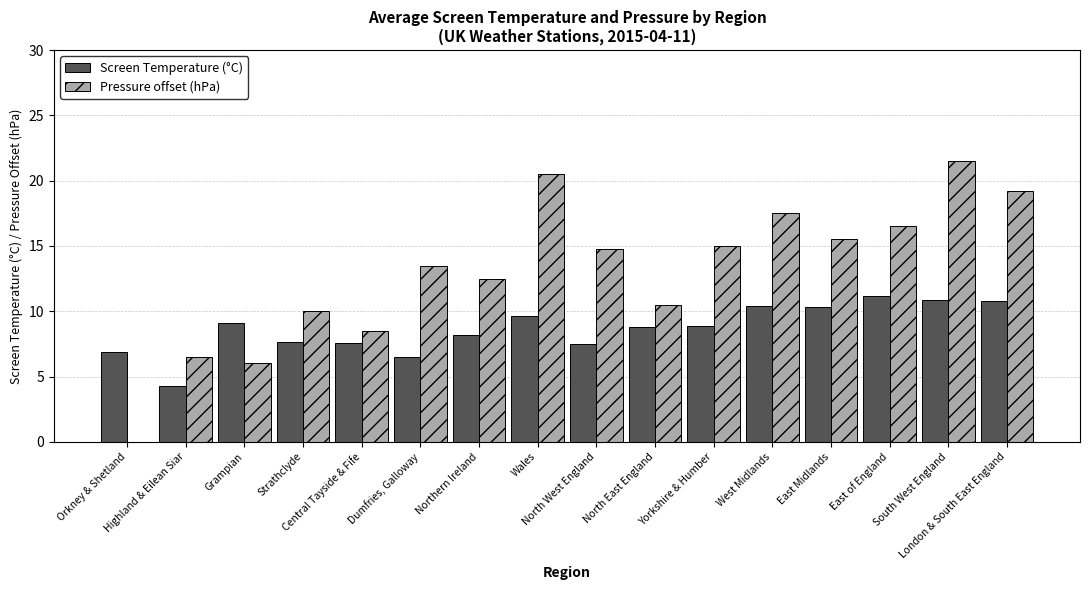

The value of Screen Temperature (°C) at South West England is 10.9. True or false?

True